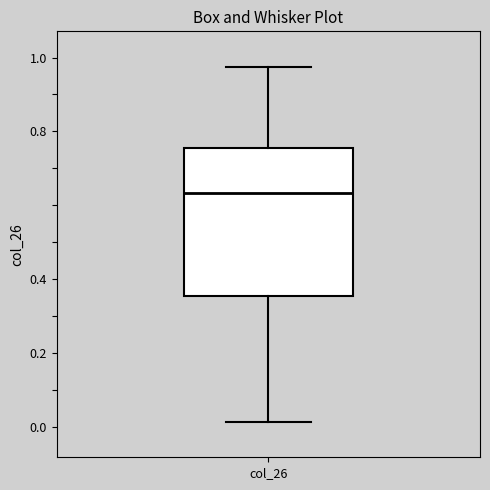

Transcribe this box plot: give where the median line is, the range the box spans, and where the two whiskers end, as read against the y-axis. The values are not printed on the chart, so give them approximately, as read against the axis.

median 0.64, box 0.36 to 0.76, whiskers 0.02 to 0.98